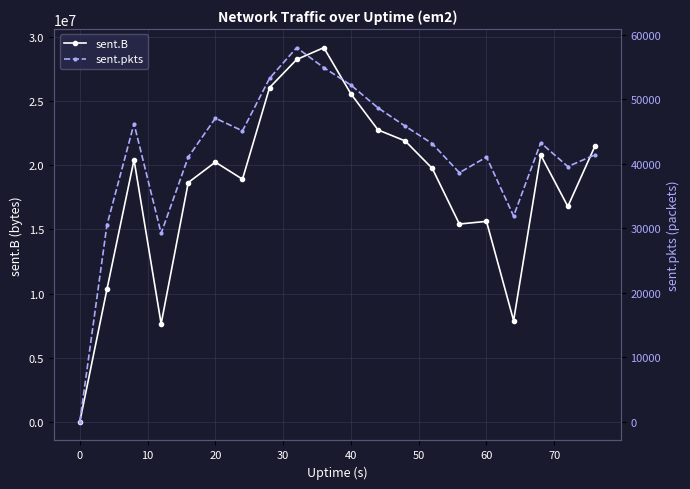

Does the chart have visible grid lines?

Yes